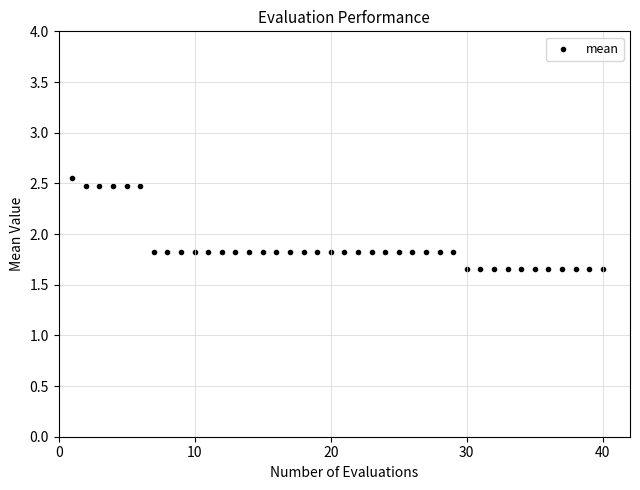

What is the range of X values (max minus min)?

39.0